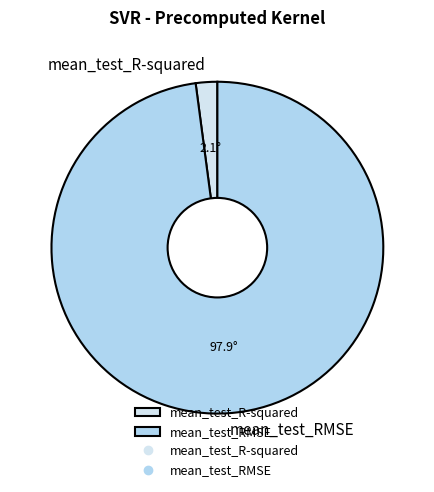

Is there any slice that represents more than half of the pie?

Yes